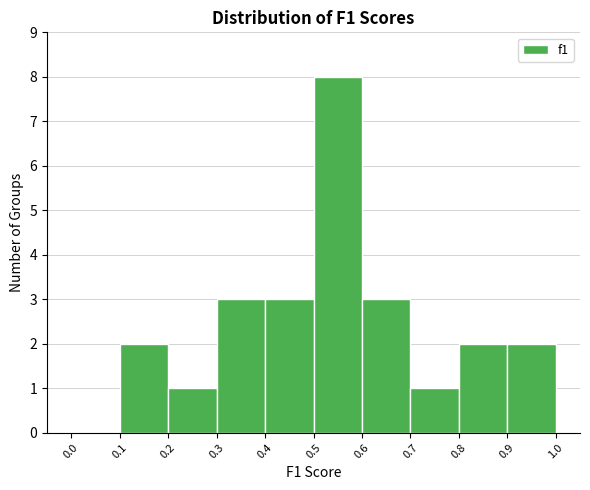

Reading left to right, list every bar in this chart as the range it spans on the x-axis followed by its height. The values are not printed on the chart, so give them approximately, as read against the axis.

0.0 to 0.1: 0
0.1 to 0.2: 2
0.2 to 0.3: 1
0.3 to 0.4: 3
0.4 to 0.5: 3
0.5 to 0.6: 8
0.6 to 0.7: 3
0.7 to 0.8: 1
0.8 to 0.9: 2
0.9 to 1.0: 2